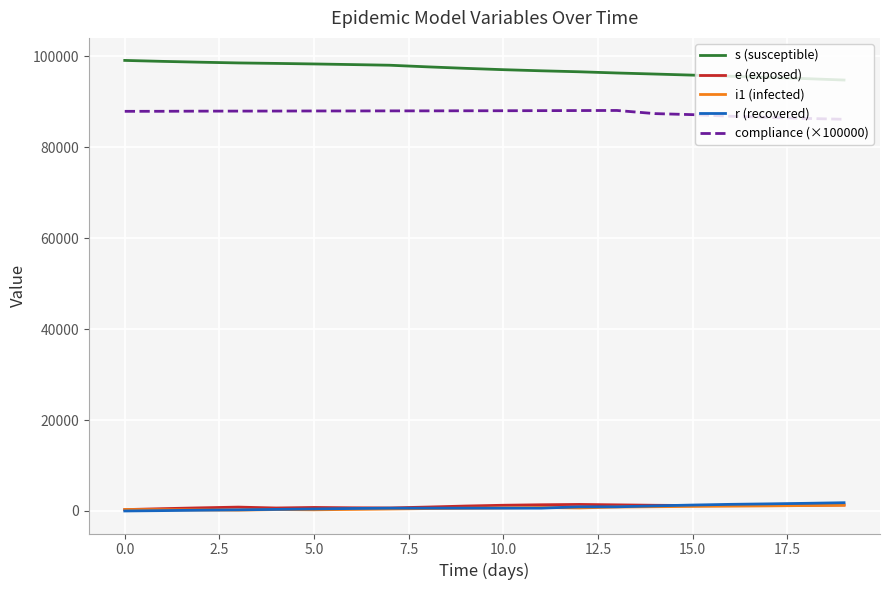

True or false: s (susceptible) and e (exposed) intersect in this chart.

False